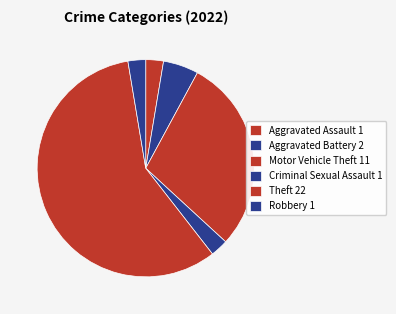

What percentage do Aggravated Assault and Motor Vehicle Theft together represent?

31.6%